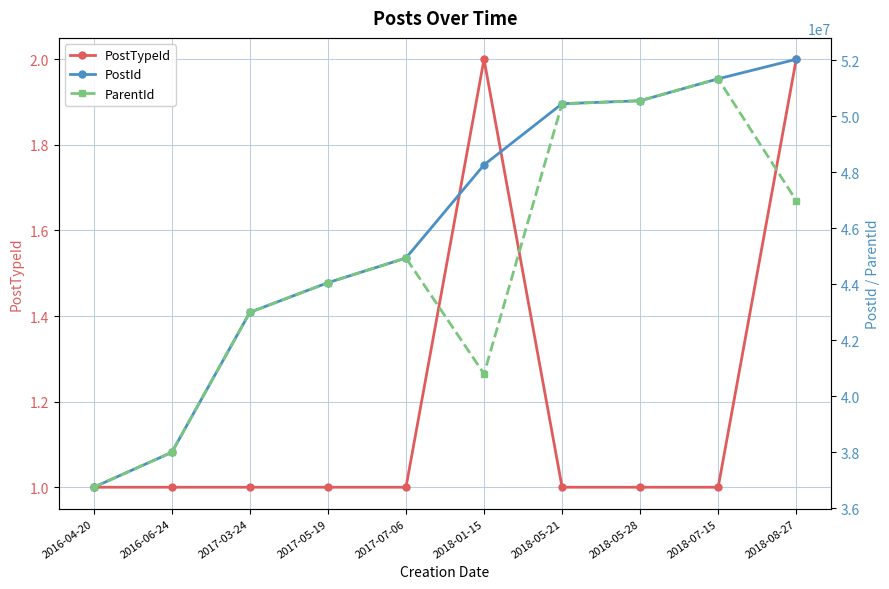

What is the maximum value shown in the chart?

52041986